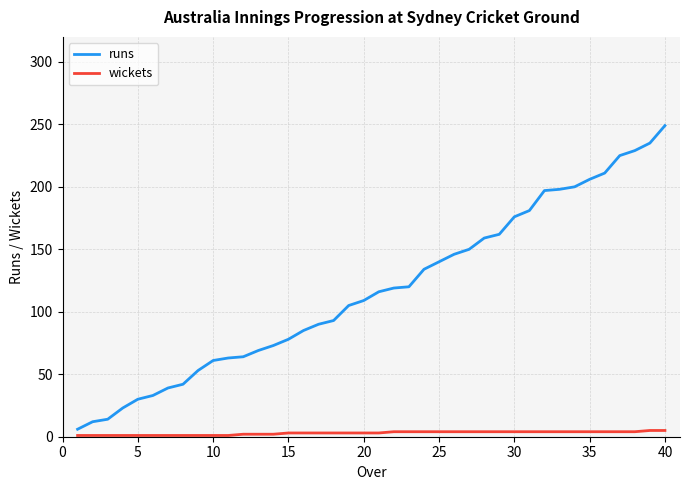

Which series has the largest total across all categories?

runs